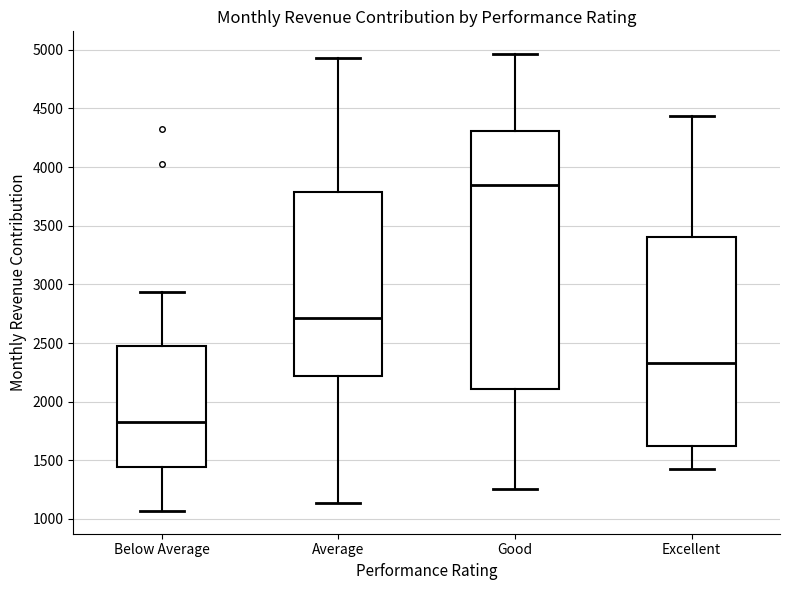

Where does the median line of the box for Below Average sit on the y-axis? The values are not printed on the chart, so give them approximately, as read against the axis.

1850